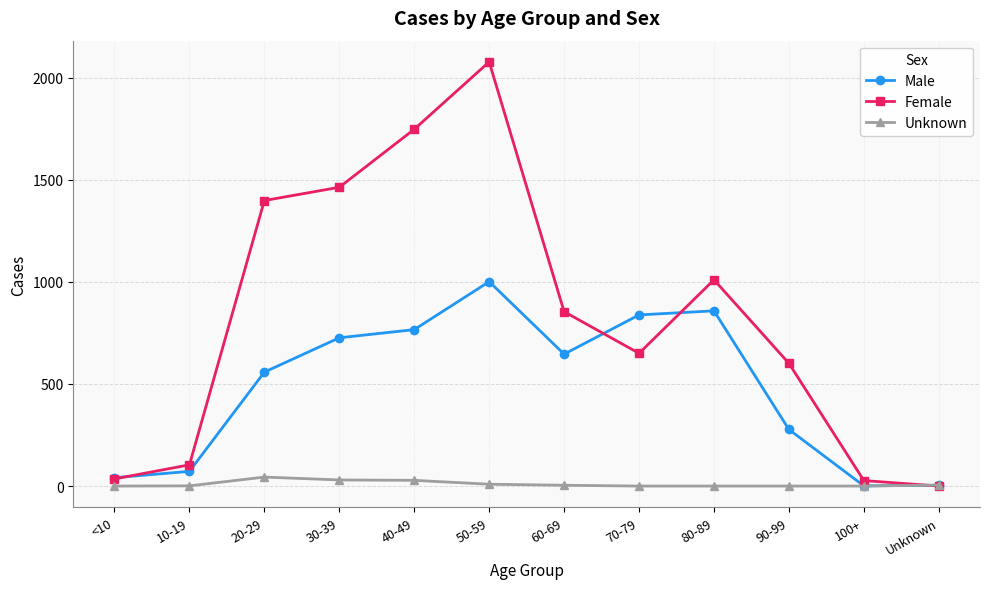

What position from the right is Unknown?

1